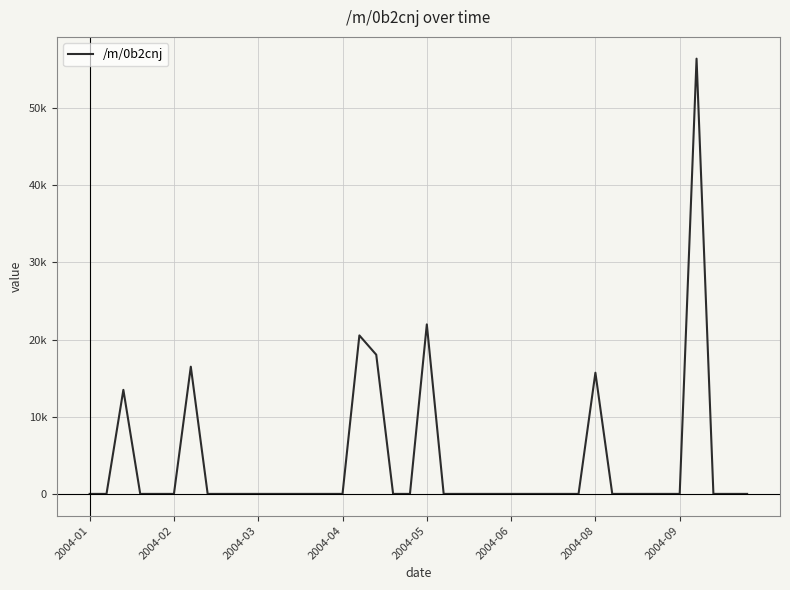

Reading right to left, what are all the values shown in this chart?

0.0	0.0	0.0	56419.8	0.0	0.0	0.0	0.0	0.0	15707.5	0.0	0.0	0.0	0.0	0.0	0.0	0.0	0.0	0.0	21973.4	0.0	0.0	18042.7	20543.8	0.0	0.0	0.0	0.0	0.0	0.0	0.0	0.0	0.0	16489.2	0.0	0.0	0.0	13485.5	0.0	0.0